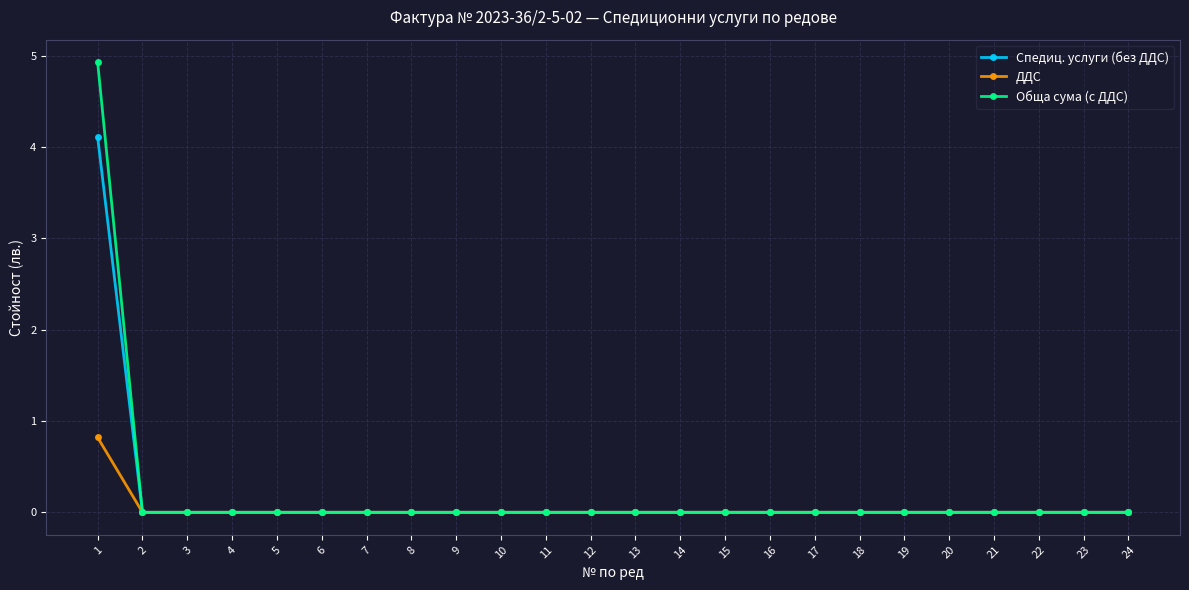

Which series has the widest spread of values?

Обща сума (с ДДС)